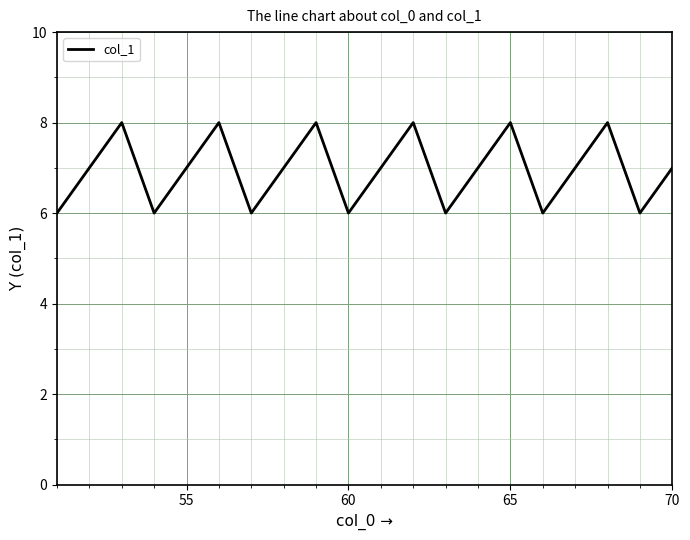

What is the smallest value displayed?

6